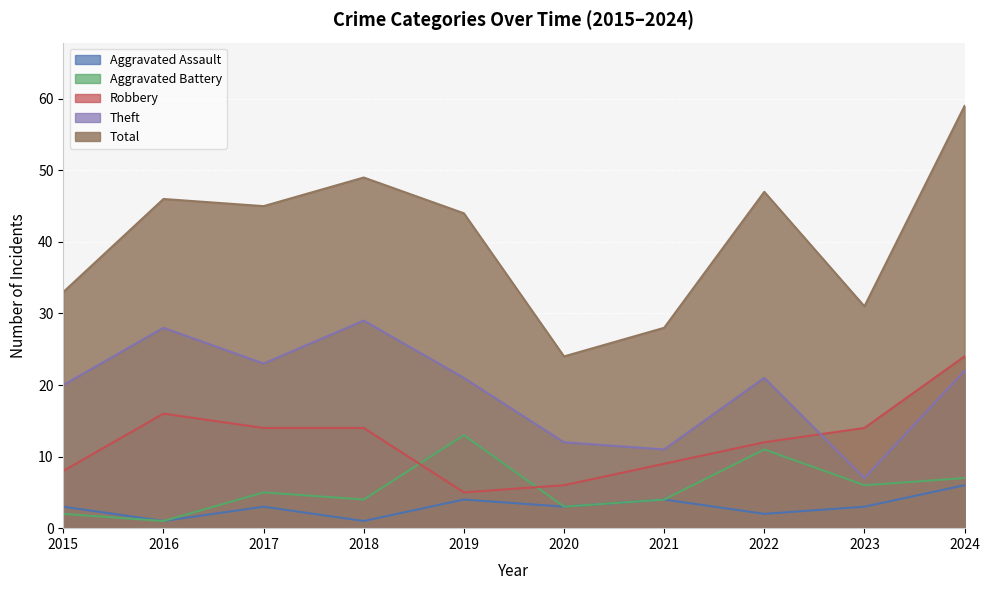

At how many categories does at least one series exceed 12?

10